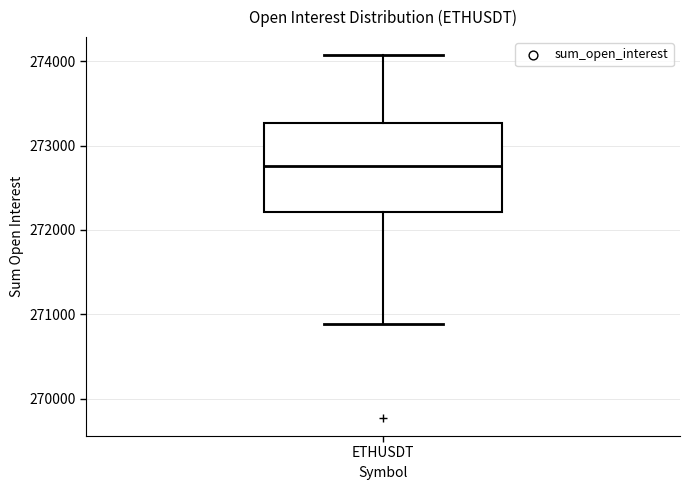

Where is the upper edge of the box for ETHUSDT on the y-axis? The values are not printed on the chart, so give them approximately, as read against the axis.

273300